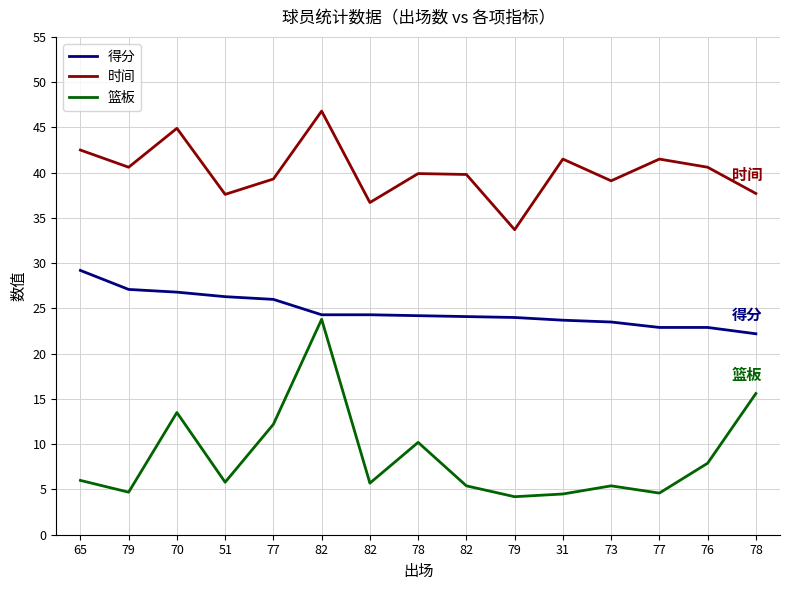

What are all the series names shown in the legend?

得分, 时间, 篮板